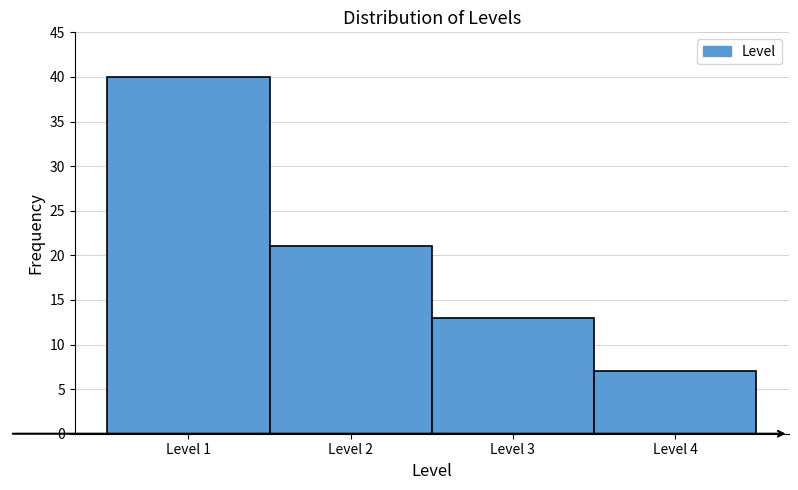

Reading left to right, list every bar in this chart as the range it spans on the x-axis followed by its height. The values are not printed on the chart, so give them approximately, as read against the axis.

0.5 to 1.5: 40
1.5 to 2.5: 21
2.5 to 3.5: 13
3.5 to 4.5: 7